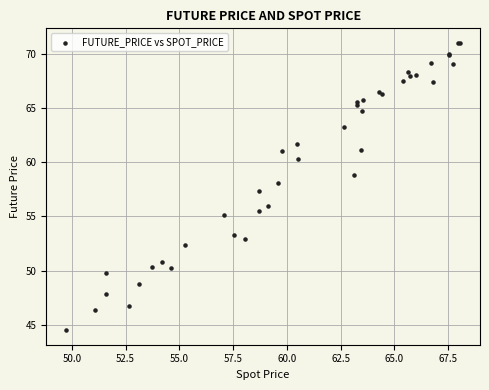

What Y value in the scatter plot is closest to 57?

57.3